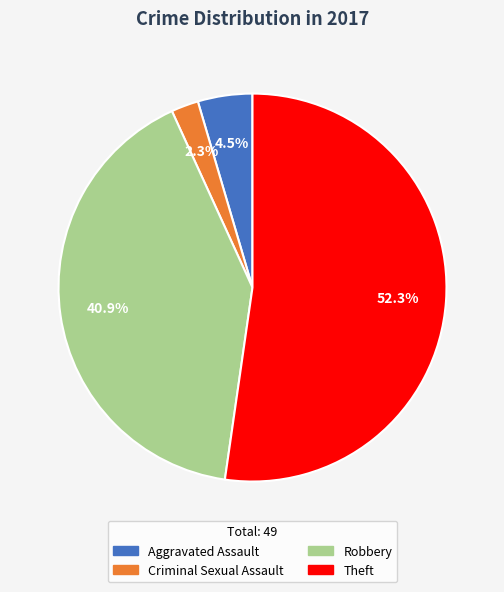

Rank the categories by value from lowest to highest.

Criminal Sexual Assault, Aggravated Assault, Robbery, Theft